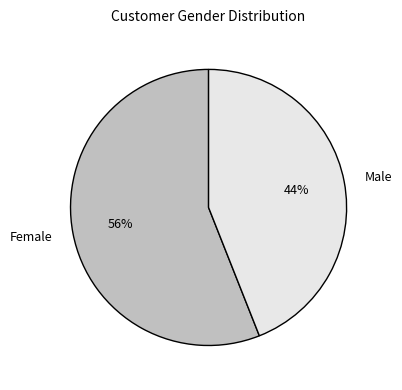

Do Male and Female together represent more than half of the pie?

Yes